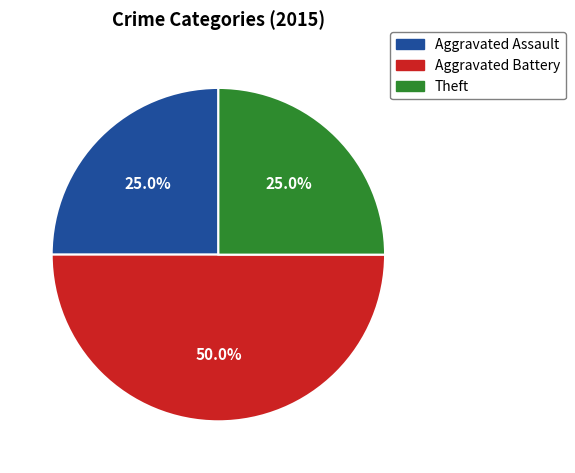

What is the ratio of the value at Aggravated Assault to the value at Aggravated Battery?

0.5